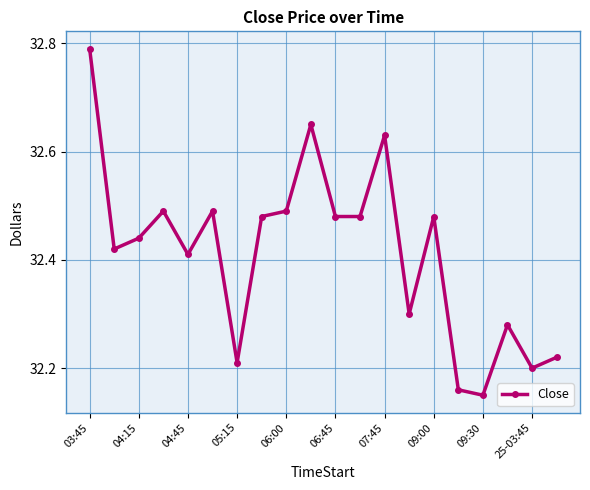

What is the difference between the maximum and minimum values?

0.6